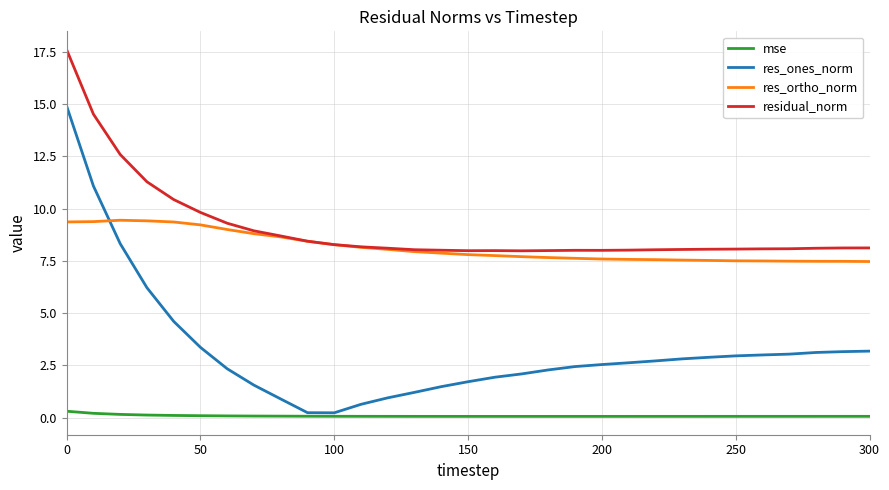

In res_ones_norm, how many points are lower than both neighbors (excluding endpoints)?

1